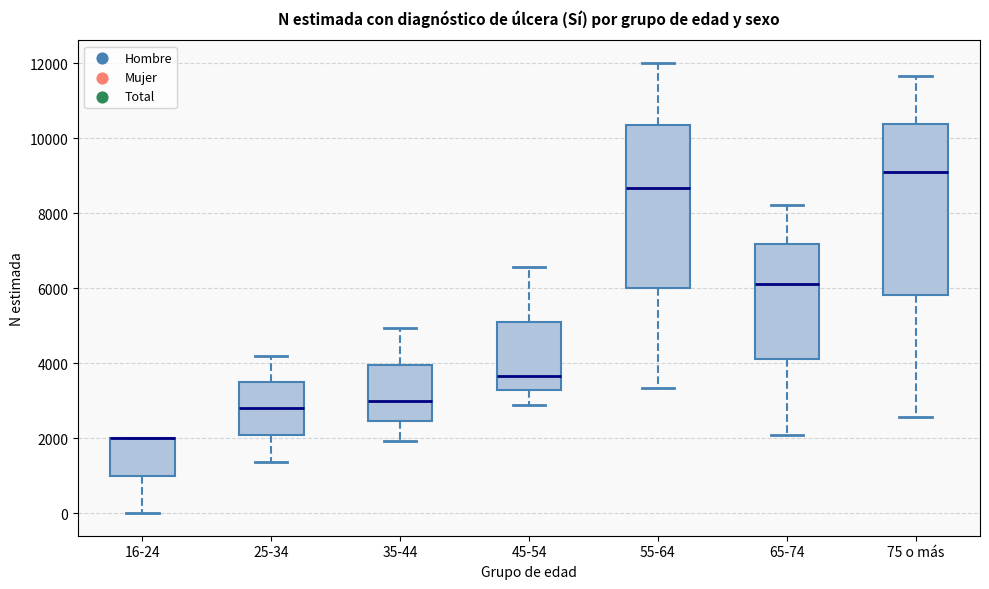

Reading left to right, transcribe this box plot: for each box, give where its median line is, the range the box spans, and where its two whiskers end, as read against the y-axis. The values are not printed on the chart, so give them approximately, as read against the axis.

16-24: median 2000 (drawn on the box's upper edge), box 1000 to 2000, whiskers 0 to 2000
25-34: median 2800, box 2000 to 3400, whiskers 1400 to 4200
35-44: median 3000, box 2400 to 4000, whiskers 2000 to 5000
45-54: median 3600, box 3200 to 5200, whiskers 2800 to 6600
55-64: median 8600, box 6000 to 10400, whiskers 3400 to 12000
65-74: median 6200, box 4200 to 7200, whiskers 2000 to 8200
75 o más: median 9000, box 5800 to 10400, whiskers 2600 to 11600